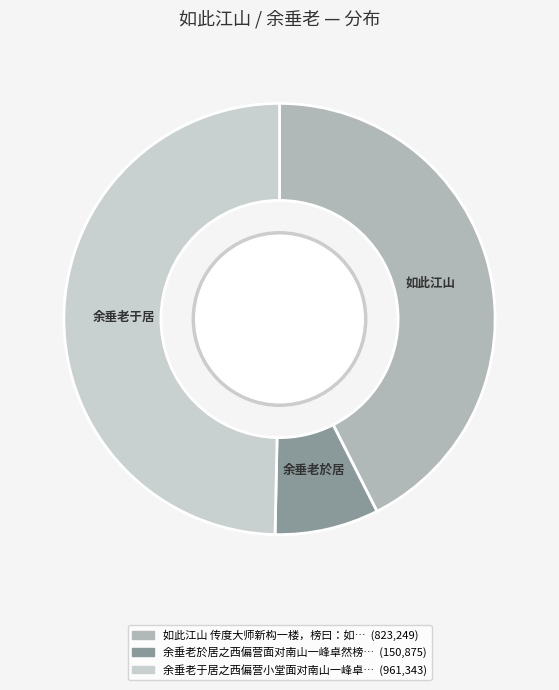

How many slices are in this pie chart?

3